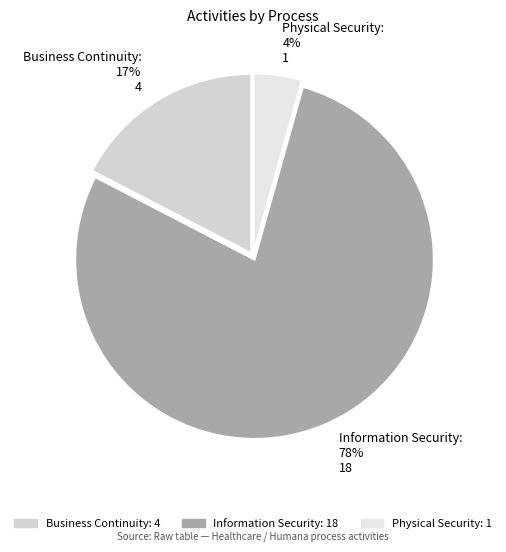

Do Physical Security: 4% 1 and Information Security: 78% 18 together represent more than half of the pie?

Yes